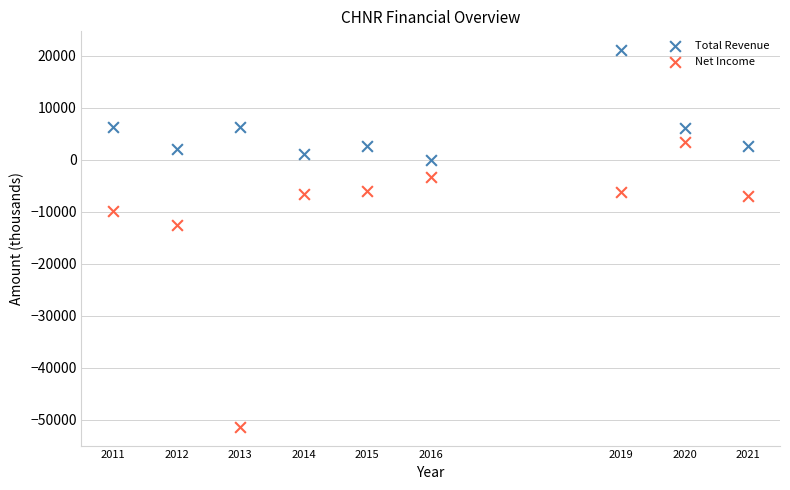

Across all data points, what is the range of Y values (max minus min)?

72400